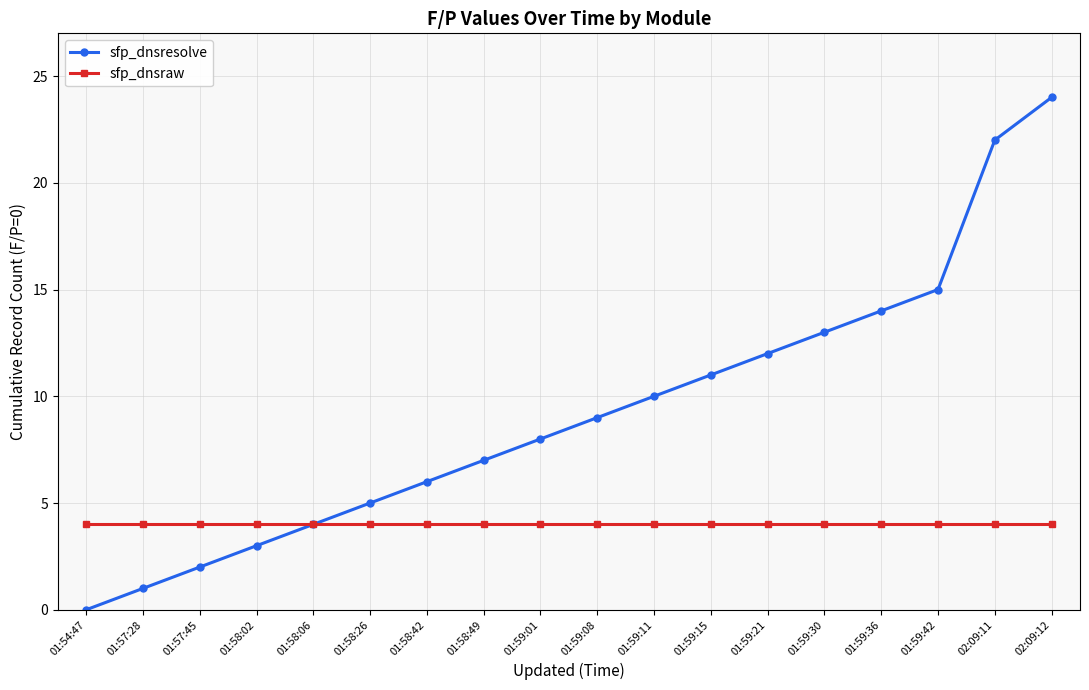

True or false: sfp_dnsresolve has more than 0 points higher than both neighbors.

False